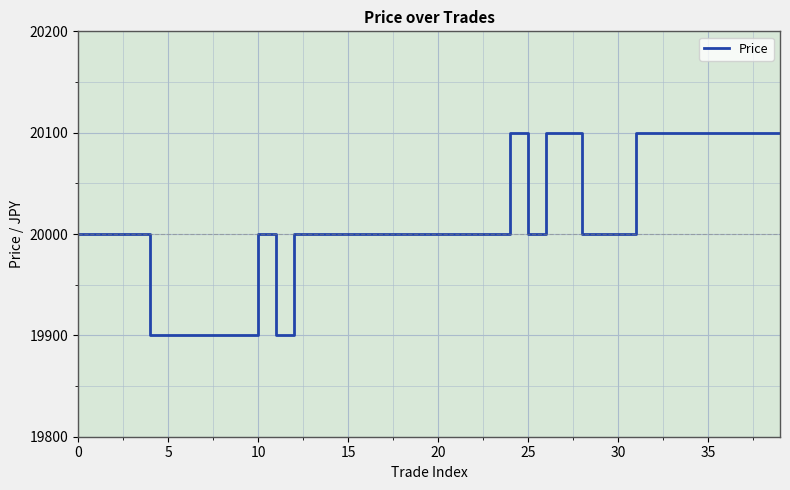

What is the difference between the maximum and minimum values?

200